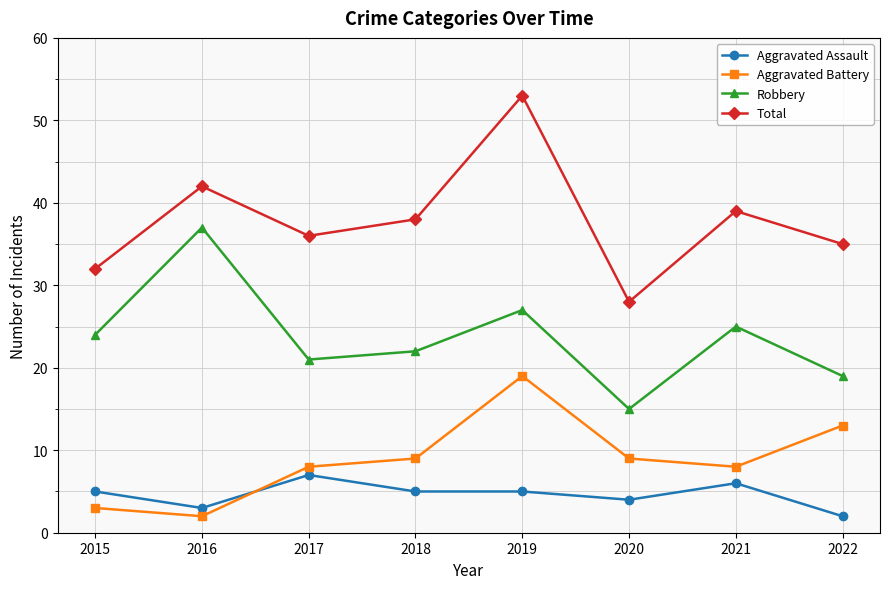

What is the value of the Aggravated Battery point at the 4th from the left?

9